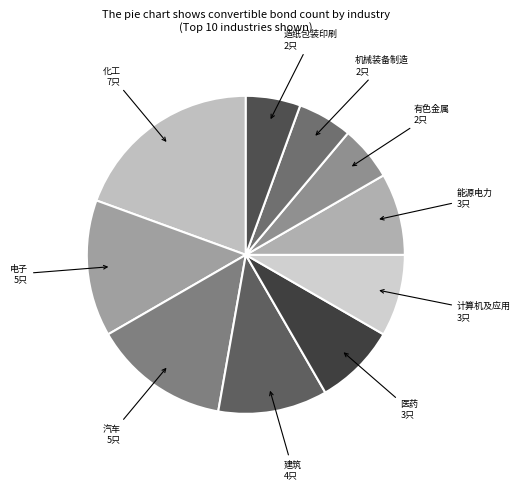

To the nearest percent, what is the average slice percentage?

10%